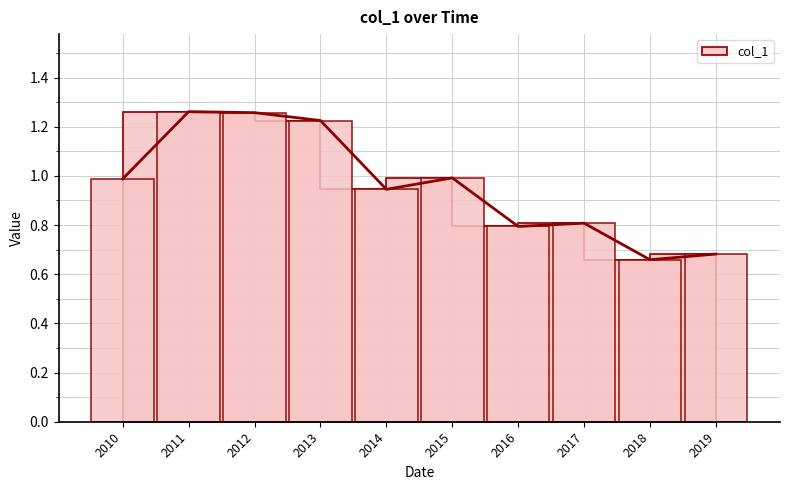

What is the value of the 6th bar from the left?

1.0